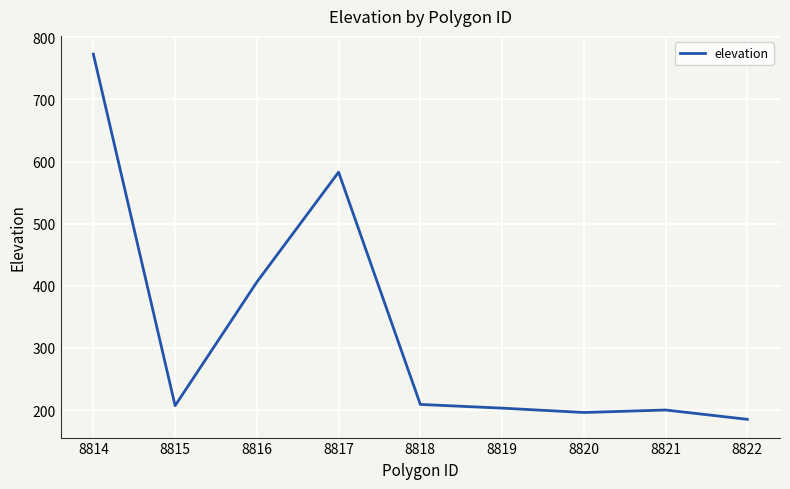

What is the minimum value shown in the chart?

185